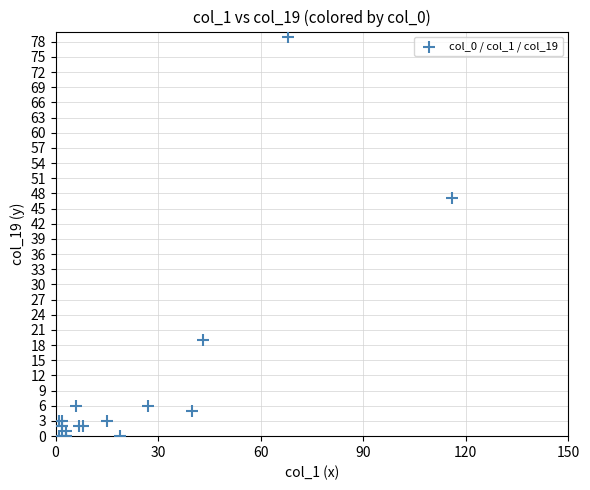

What Y value in the scatter plot is closest to 39?

47